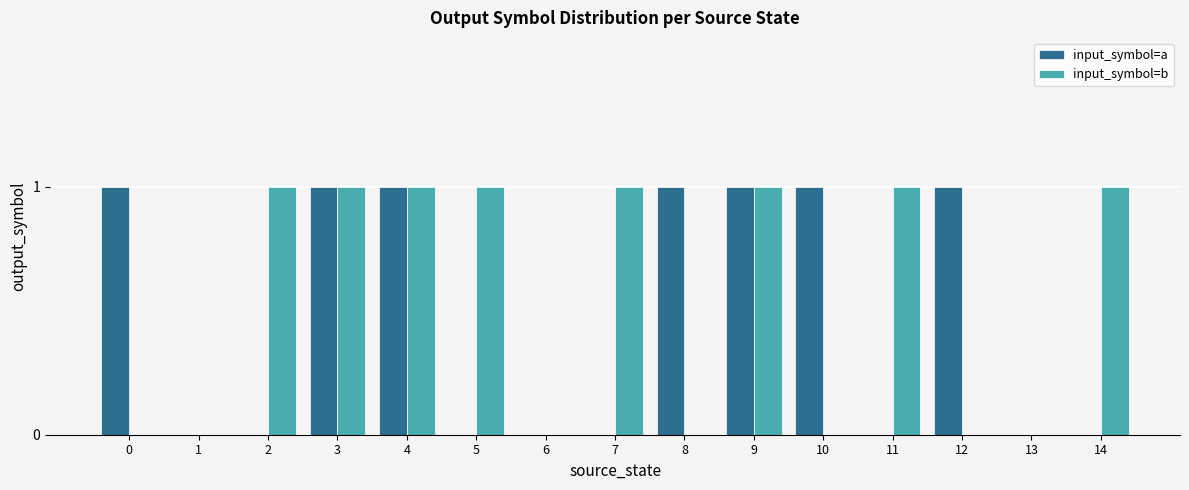

What is the total value across all series at 12?

1